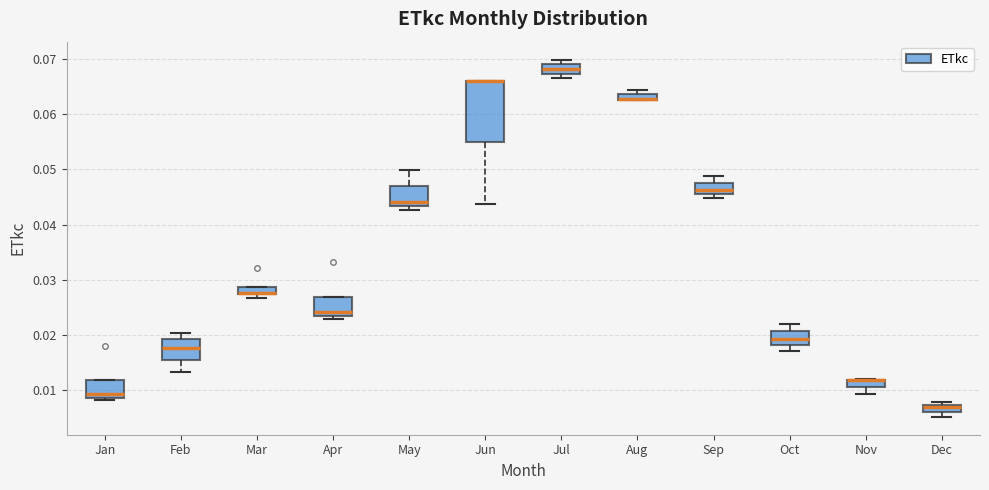

Which box is the tallest, from its lower edge to its upper edge?

Jun